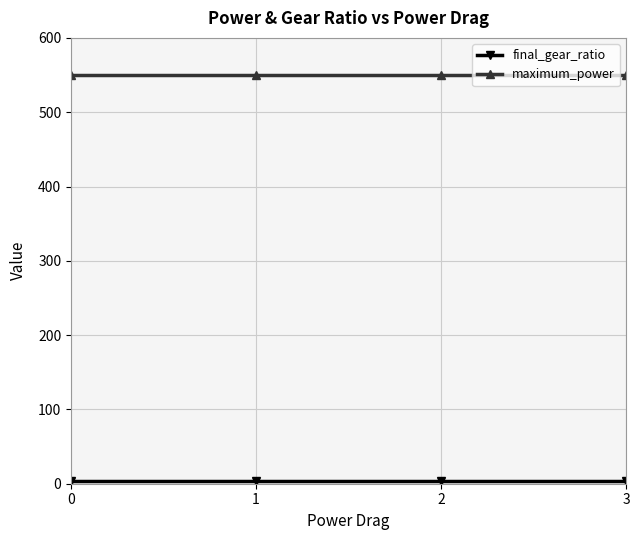

What is the maximum value shown in the chart?

550.0